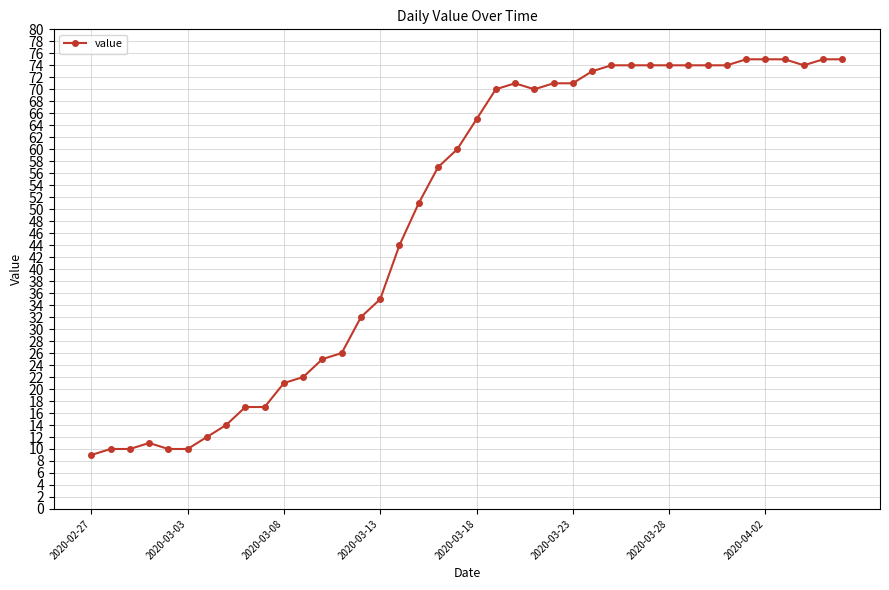

What is the value of the 13th point from the left?

25